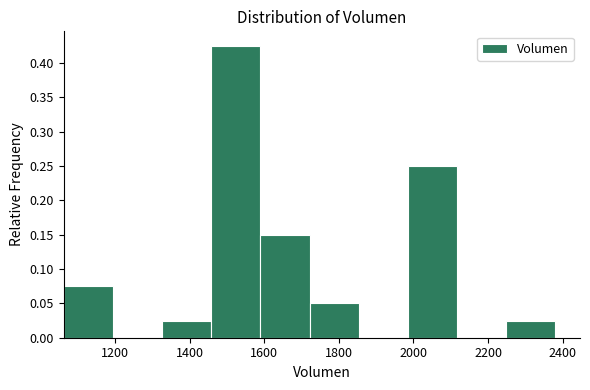

Reading left to right, list every bar in this chart as the range it spans on the x-axis followed by its height. Neither the bar edges nor the heights are printed on the chart, so give them approximately, as read against the axes.

1060 to 1200: 0.075
1200 to 1320: 0
1320 to 1460: 0.025
1460 to 1580: 0.425
1580 to 1720: 0.150
1720 to 1860: 0.050
1860 to 1980: 0
1980 to 2120: 0.250
2120 to 2240: 0
2240 to 2380: 0.025